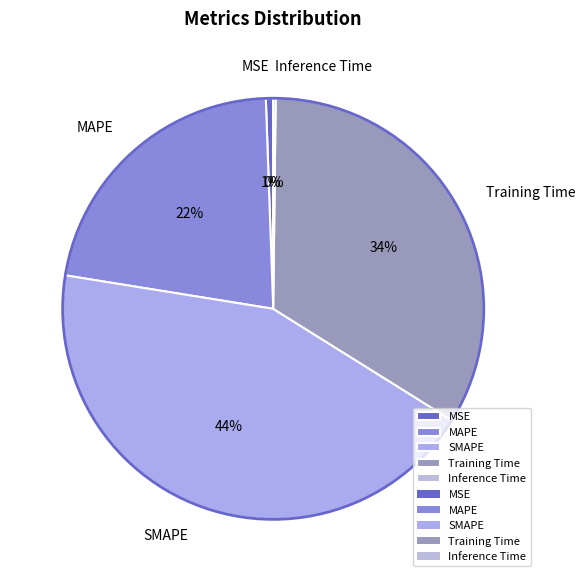

Between MSE and Training Time, which is larger?

Training Time